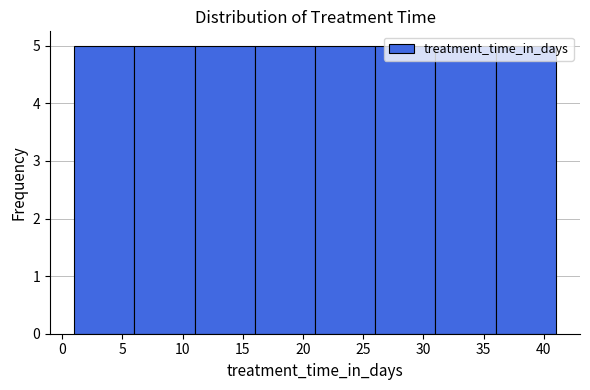

What is the height of the bar covering 26 to 31 on the x-axis? The values are not printed on the chart, so give them approximately, as read against the axis.

5